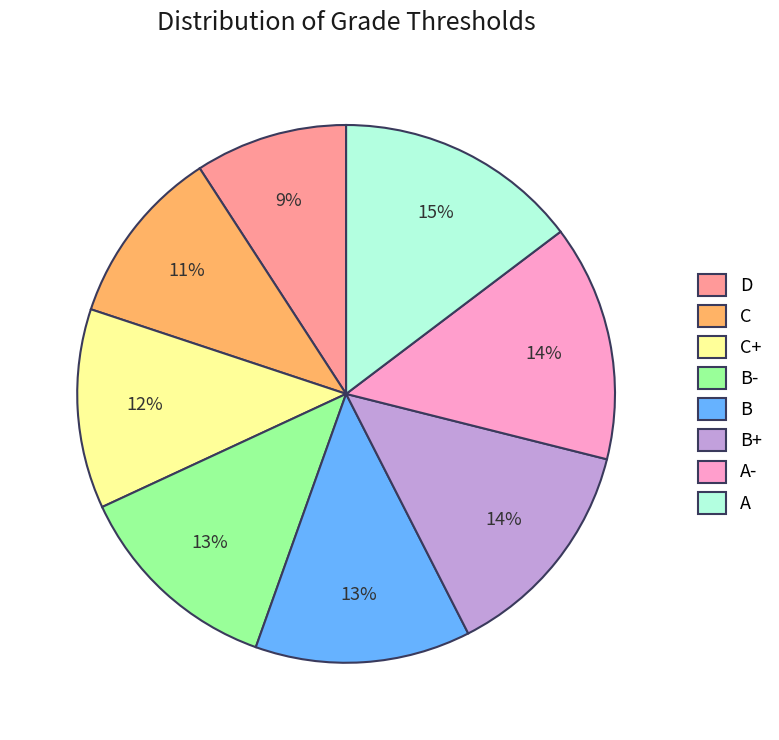

Is it true that A is 6% of the pie?

False